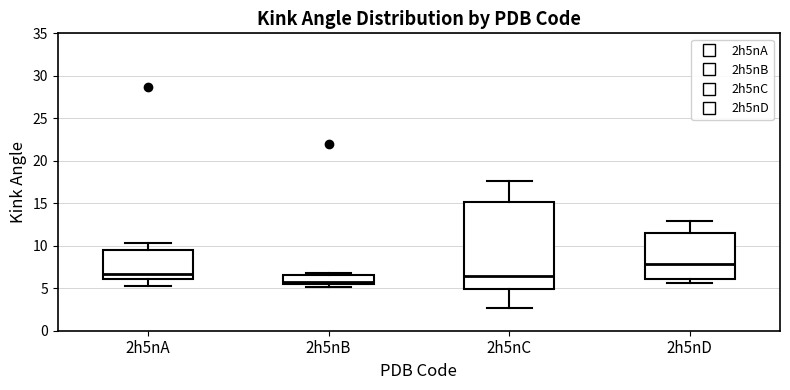

Reading left to right, read every box against the y-axis: the position of its median line, the range the box covers, and the ends of its whiskers. The values are not printed on the chart, so give them approximately, as read against the axis.

2h5nA: median 6.5, box 6.0 to 9.5, whiskers 5.0 to 10.5
2h5nB: median 6.0, box 5.5 to 6.5, whiskers 5.0 to 7.0
2h5nC: median 6.5, box 5.0 to 15.0, whiskers 2.5 to 17.5
2h5nD: median 8.0, box 6.0 to 11.5, whiskers 5.5 to 13.0